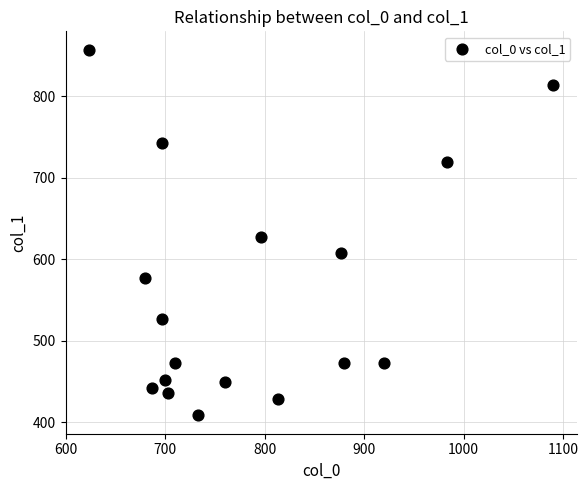

What is the range of X values (max minus min)?

466.7